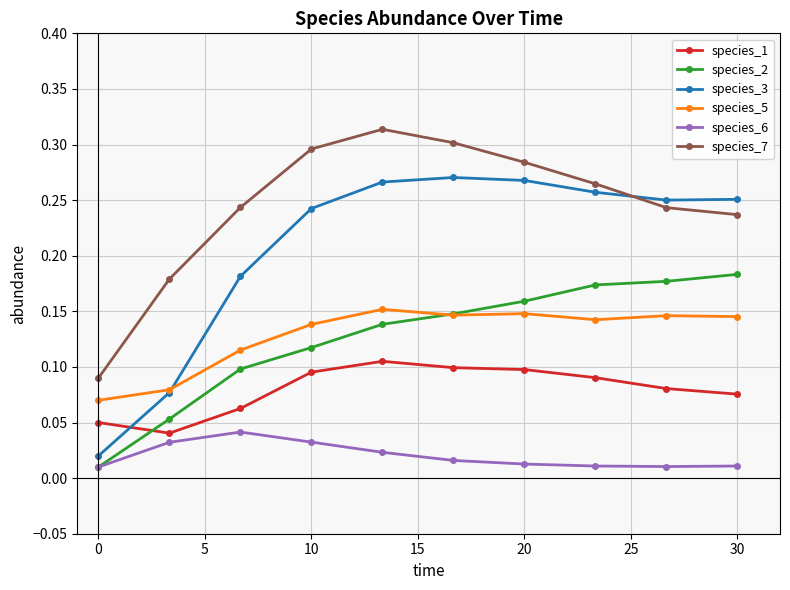

List the series in order of their peak value, lowest first.

species_6, species_1, species_5, species_2, species_3, species_7